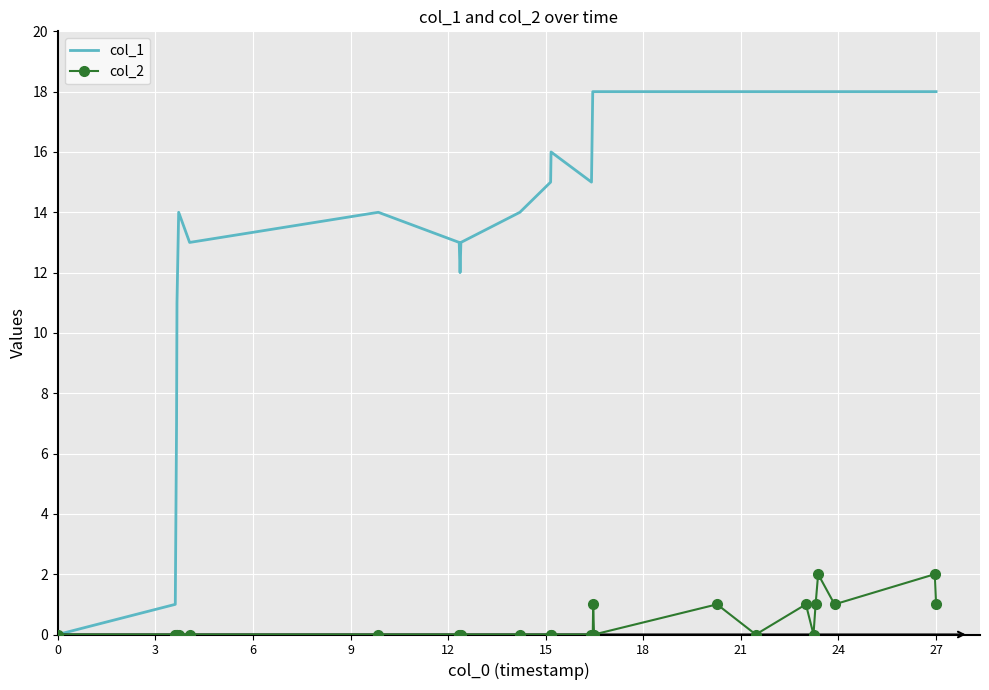

Rank the series by their average value, from lowest to highest.

col_2, col_1